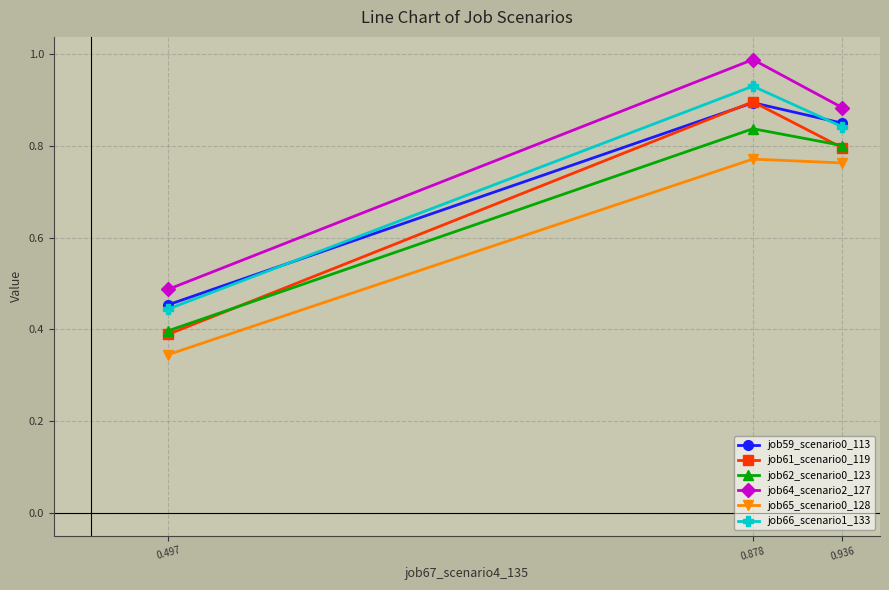

Is this an area chart (filled region under the line)?

No